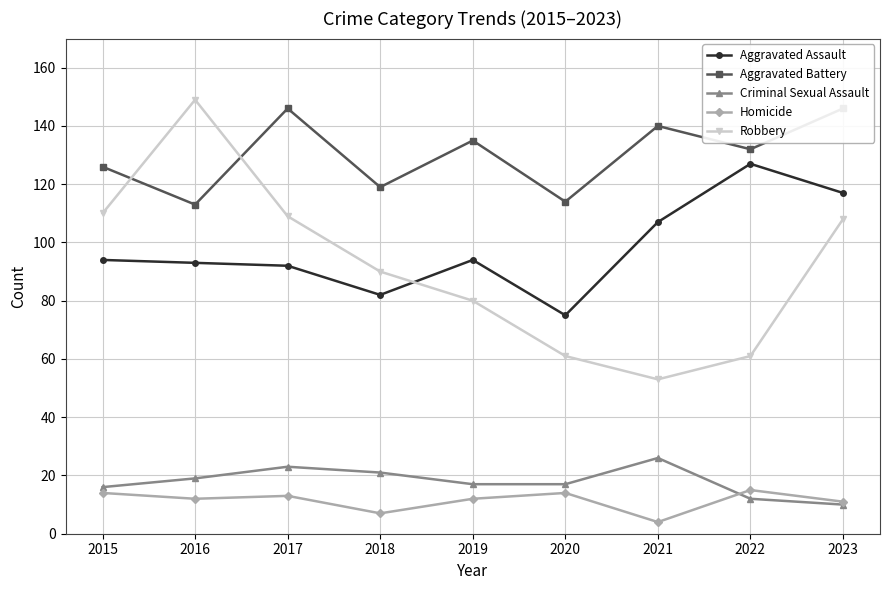

Which category has the highest value in the Aggravated Assault series?

2022